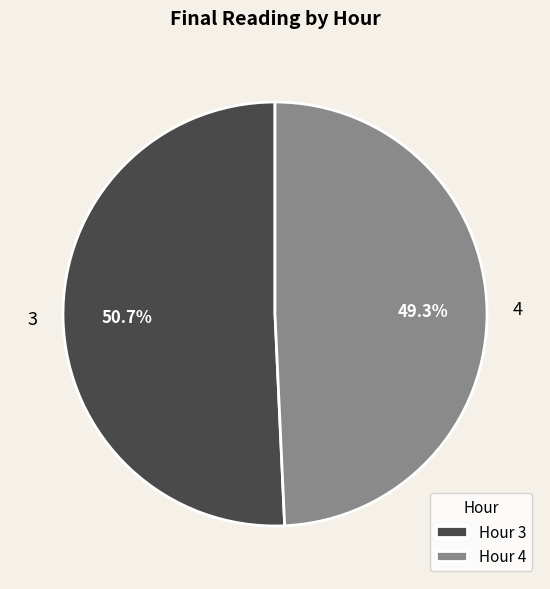

To the nearest percent, what is the average slice percentage?

50%